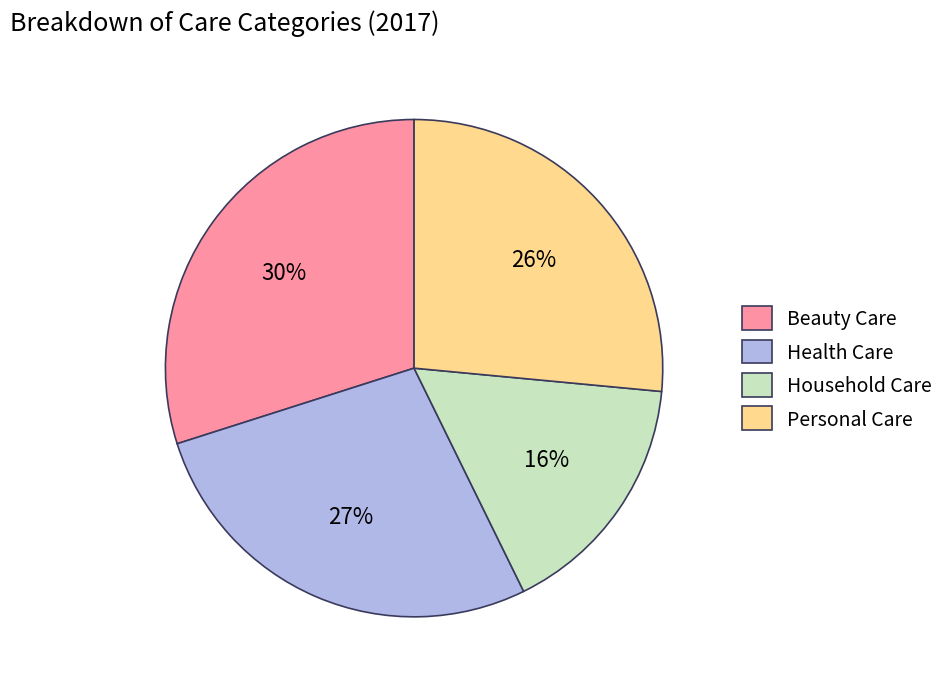

Is there any slice that represents more than half of the pie?

No